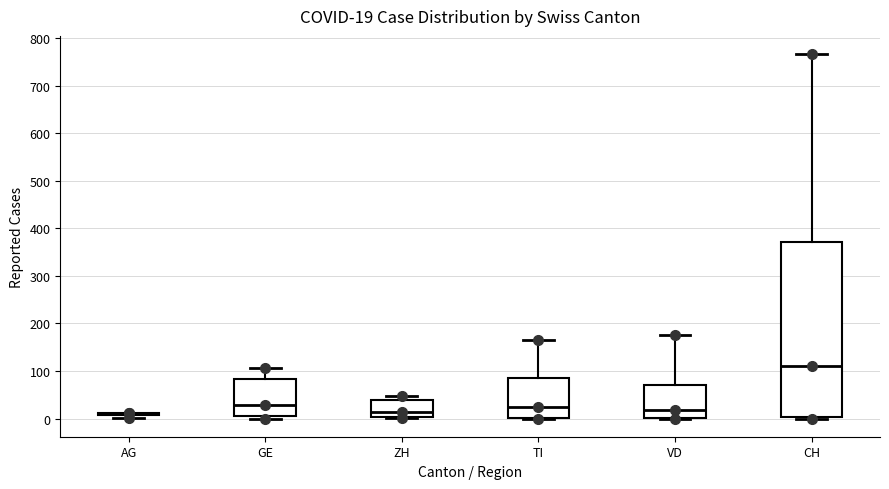

Comparing the boxes themselves (not the whiskers), which one is the tallest?

CH